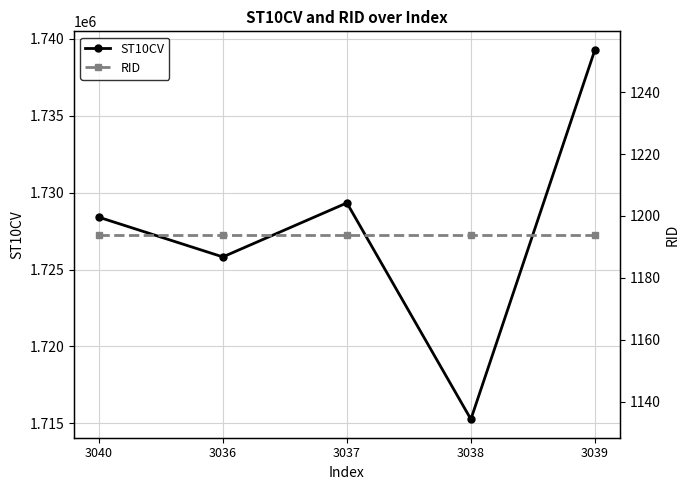

What is the label of the 1st point from the right?

3039